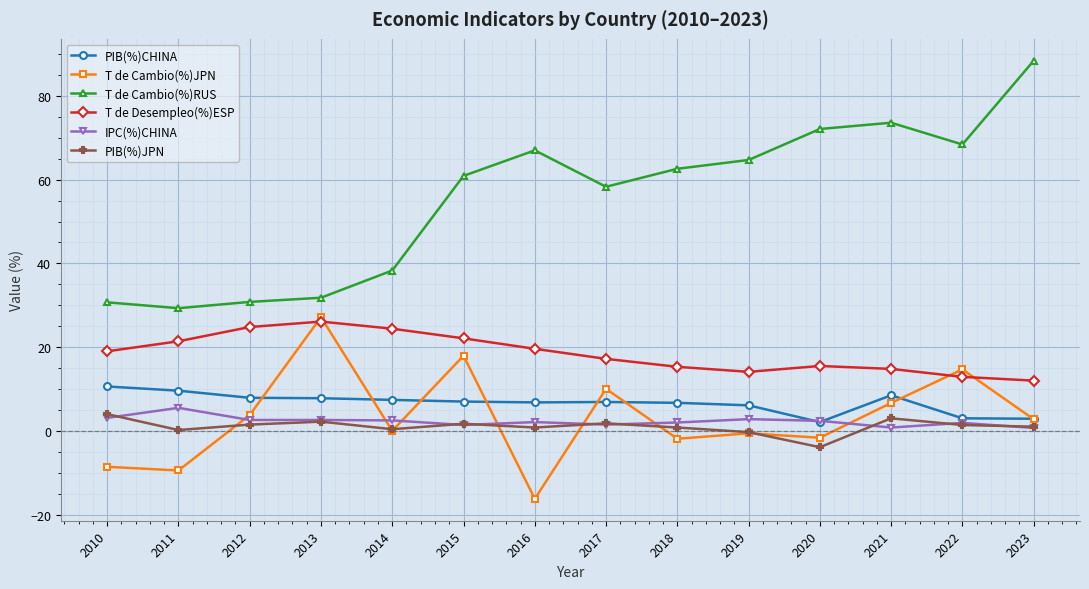

What is the value of the PIB(%)JPN point at the 8th from the left?

1.8